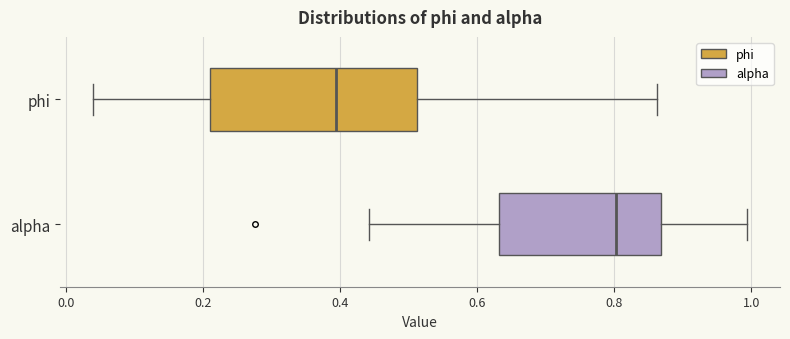

Which box is the widest, from its left edge to its right edge?

phi